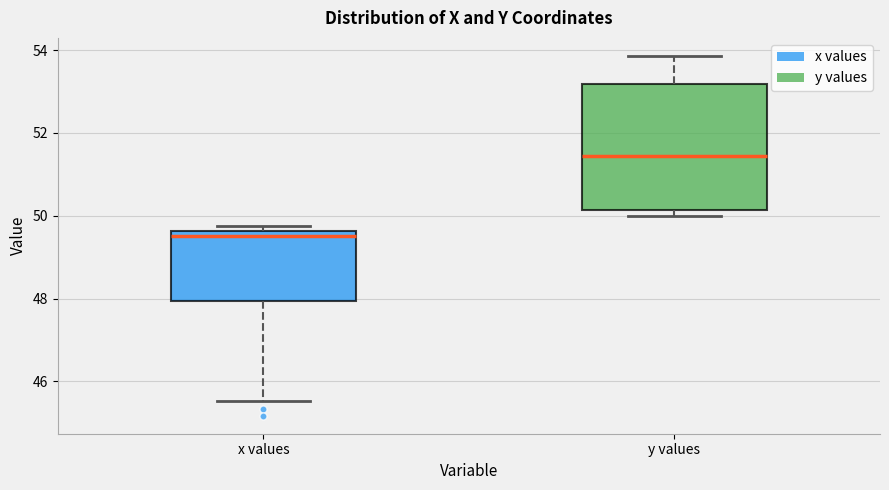

Where is the lower edge of the box for y values on the y-axis? The values are not printed on the chart, so give them approximately, as read against the axis.

50.2